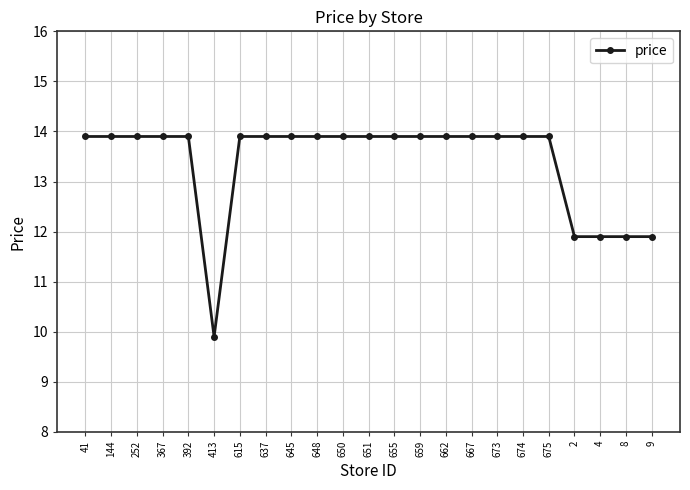

At which category does the chart reach its minimum across all series?

413